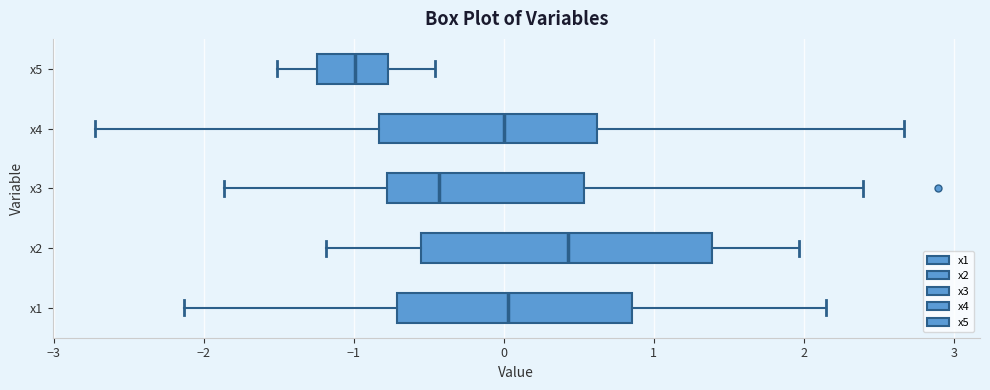

Reading bottom to top, read every box against the x-axis: the position of its median line, the range the box covers, and the ends of its whiskers. The values are not printed on the chart, so give them approximately, as read against the axis.

x1: median 0.0, box -0.7 to 0.9, whiskers -2.1 to 2.1
x2: median 0.4, box -0.6 to 1.4, whiskers -1.2 to 2.0
x3: median -0.4, box -0.8 to 0.5, whiskers -1.9 to 2.4
x4: median 0.0, box -0.8 to 0.6, whiskers -2.7 to 2.7
x5: median -1.0, box -1.2 to -0.8, whiskers -1.5 to -0.5